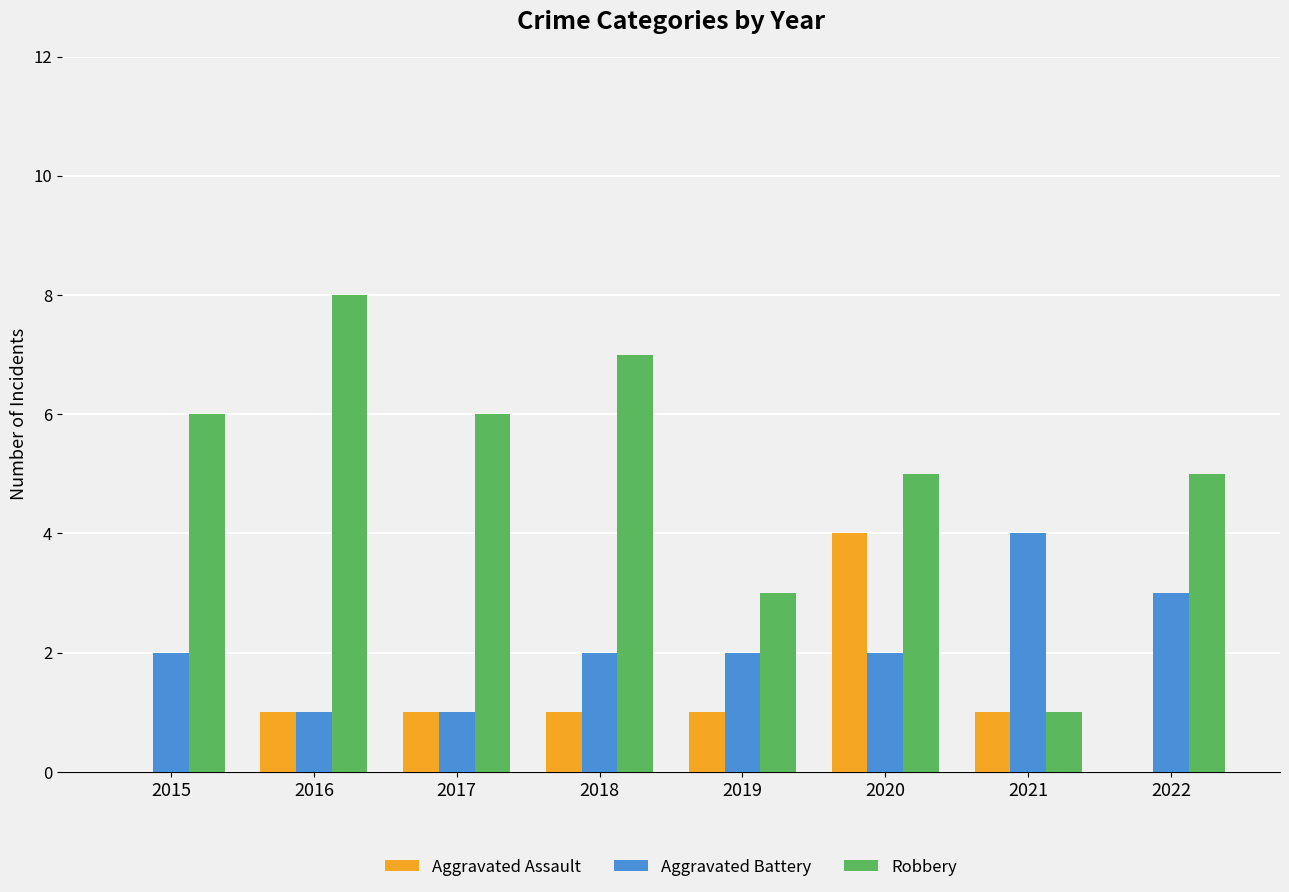

Is the value of Aggravated Assault at 2019 greater than the value of Robbery at 2020?

No